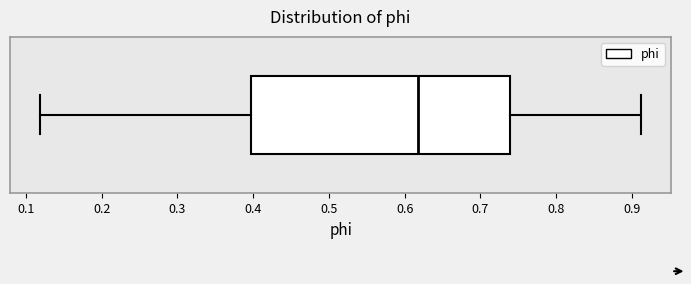

Where is the left edge of the box on the x-axis? The values are not printed on the chart, so give them approximately, as read against the axis.

0.40